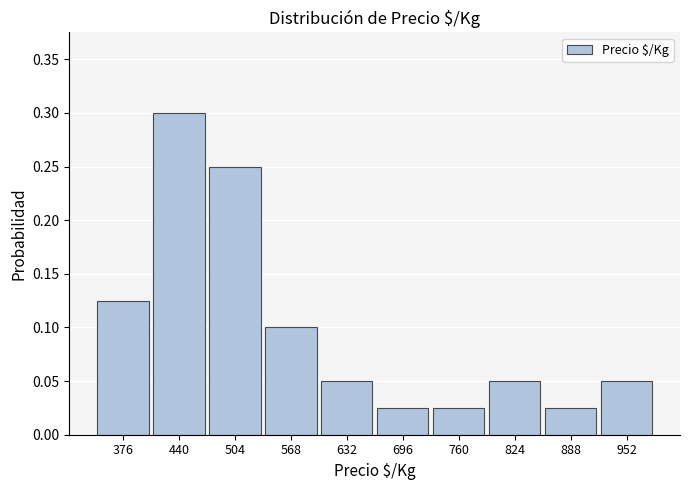

Reading left to right, list every bar in this chart as the range it spans on the x-axis followed by its height. Neither the bar edges nor the heights are printed on the chart, so give them approximately, as read against the axes.

344 to 408: 0.125
408 to 472: 0.300
472 to 536: 0.250
536 to 600: 0.100
600 to 664: 0.050
664 to 728: 0.025
728 to 792: 0.025
792 to 856: 0.050
856 to 920: 0.025
920 to 984: 0.050